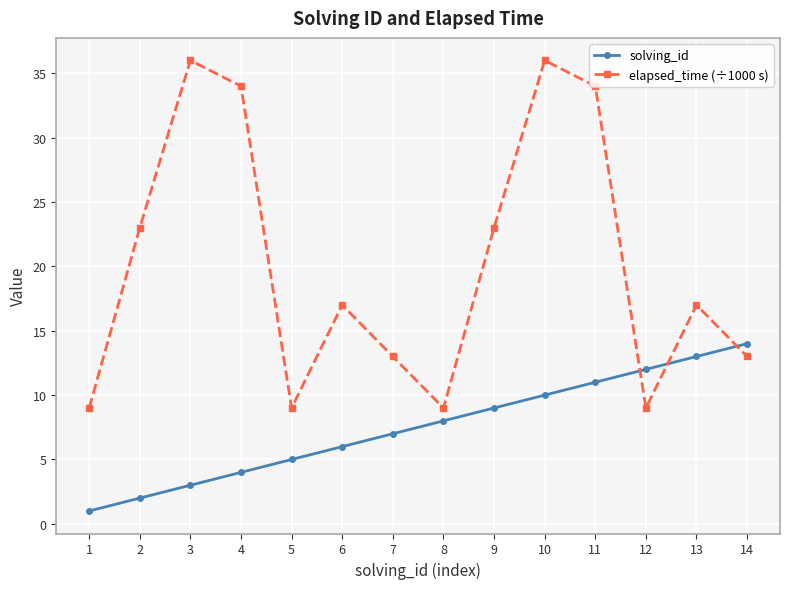

Reading right to left, list all the values displayed in this chart.

solving_id: 14	13	12	11	10	9	8	7	6	5	4	3	2	1
elapsed_time (÷1000 s): 13	17	9	34	36	23	9	13	17	9	34	36	23	9